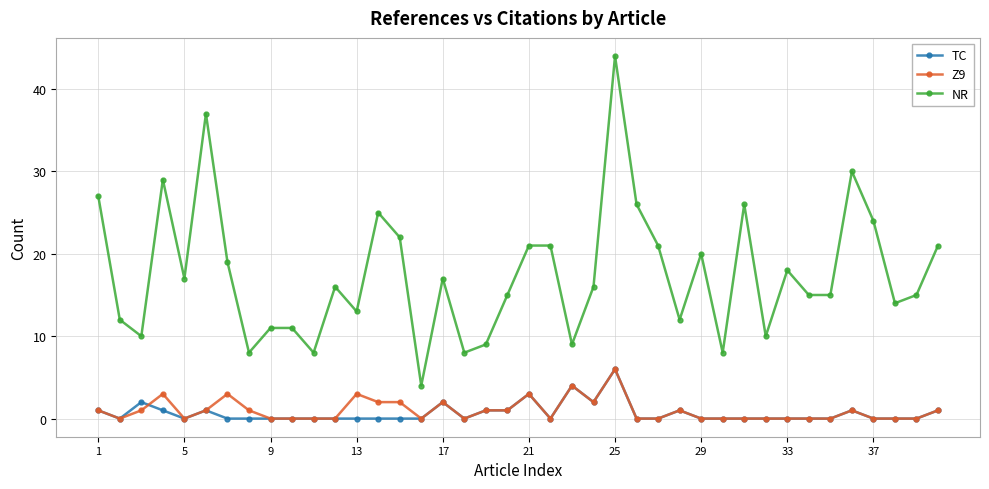

What is the maximum value shown in the chart?

44